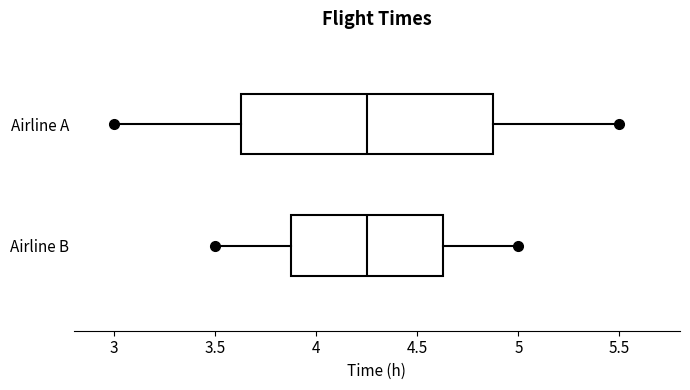

Reading bottom to top, read every box against the x-axis: the position of its median line, the range the box covers, and the ends of its whiskers. The values are not printed on the chart, so give them approximately, as read against the axis.

Airline B: median 4.25, box 3.90 to 4.65, whiskers 3.50 to 5.00
Airline A: median 4.25, box 3.65 to 4.90, whiskers 3.00 to 5.50